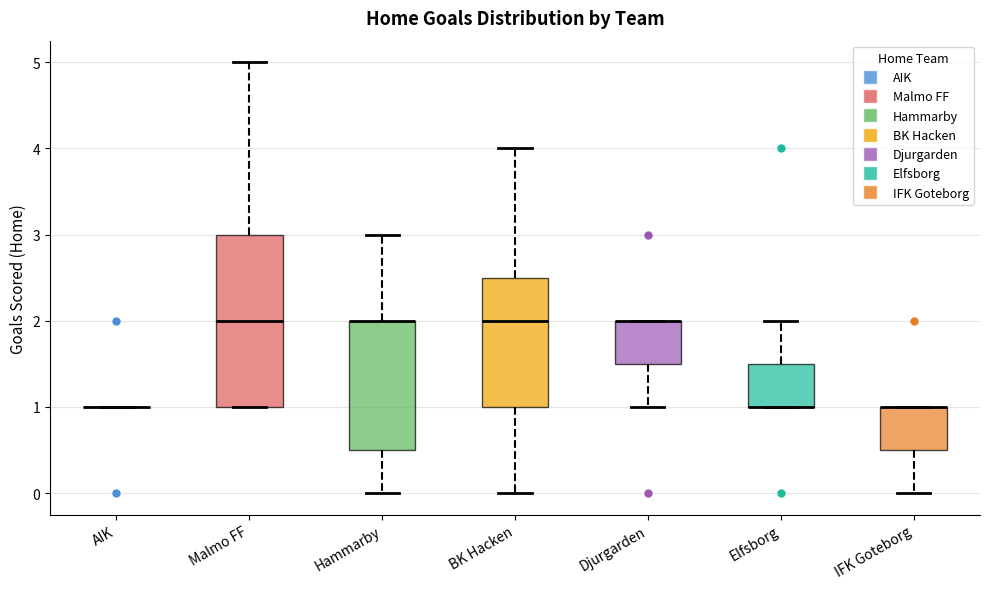

Where is the upper edge of the box for IFK Goteborg on the y-axis? The values are not printed on the chart, so give them approximately, as read against the axis.

1.0